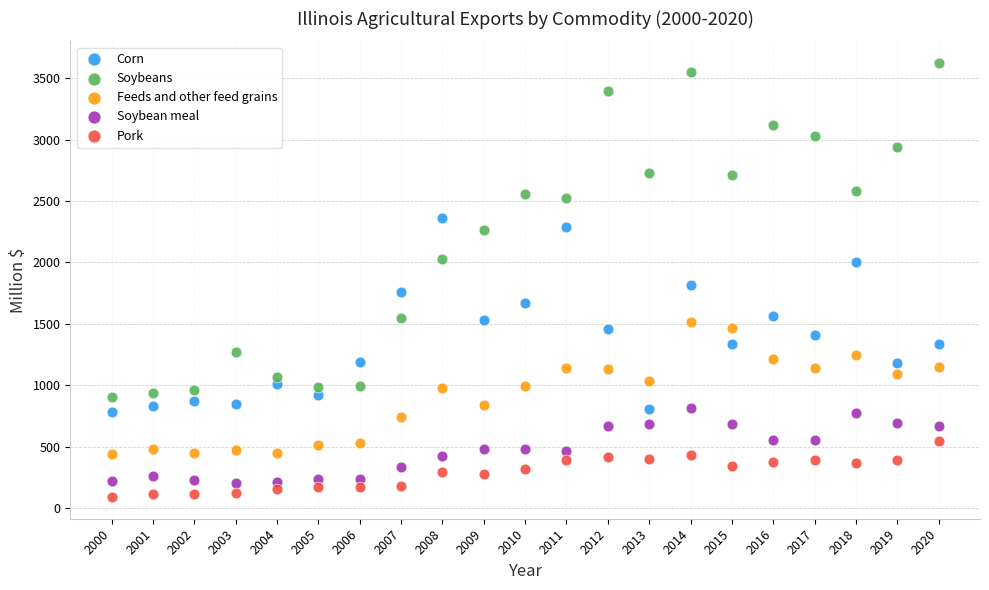

What are all the series names shown in the legend?

Corn, Soybeans, Feeds and other feed grains, Soybean meal, Pork